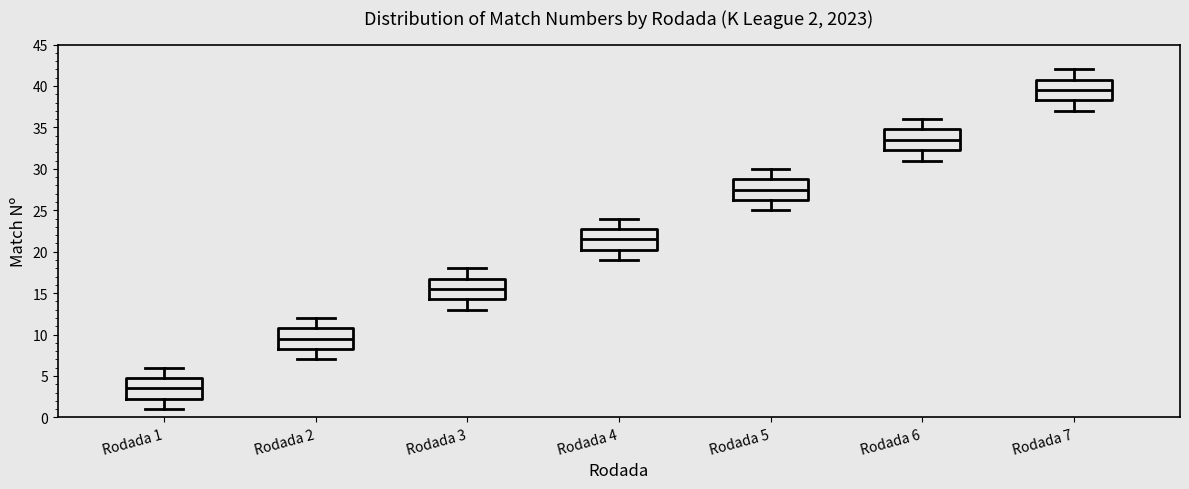

Which box has the lowest median line?

Rodada 1